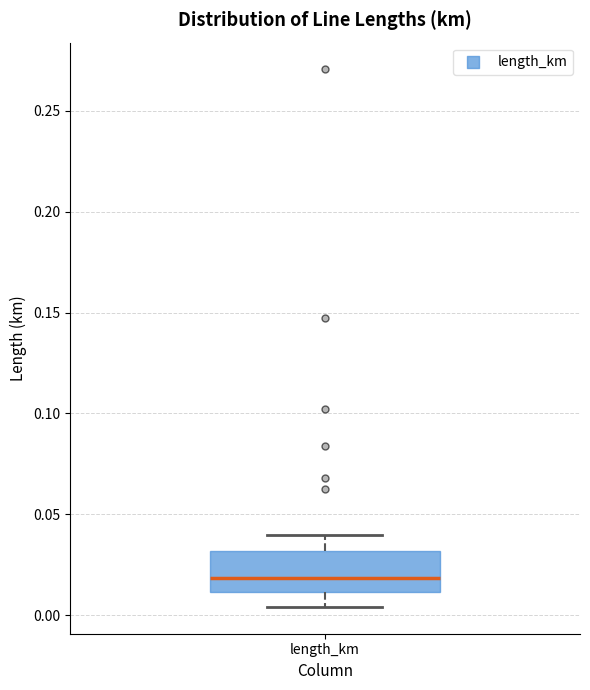

Read this box plot against the y-axis: the position of the median line, the range covered by the box, and the ends of both whiskers. The values are not printed on the chart, so give them approximately, as read against the axis.

median 0.020, box 0.010 to 0.030, whiskers 0.005 to 0.040